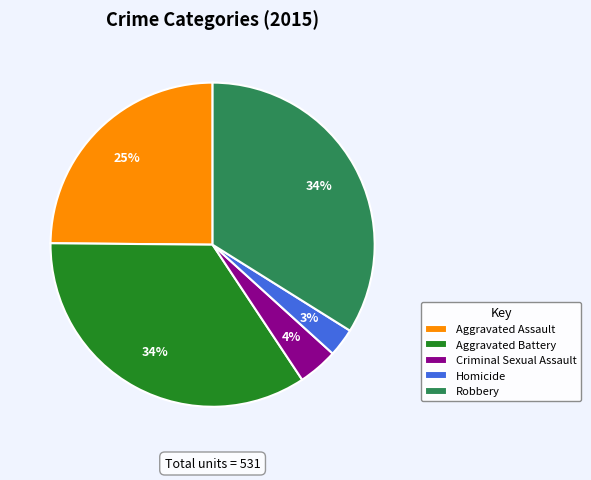

True or false: Homicide accounts for 3% of the total.

True